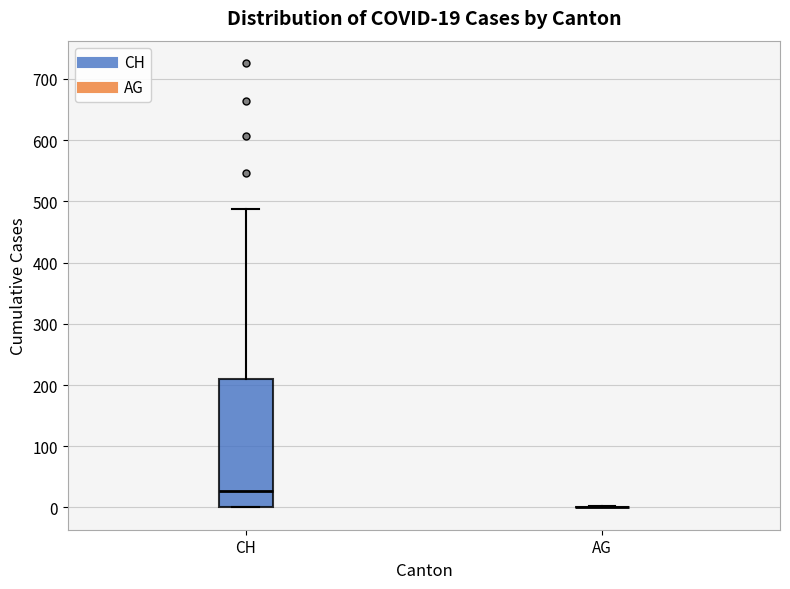

Which box is the tallest, from its lower edge to its upper edge?

CH